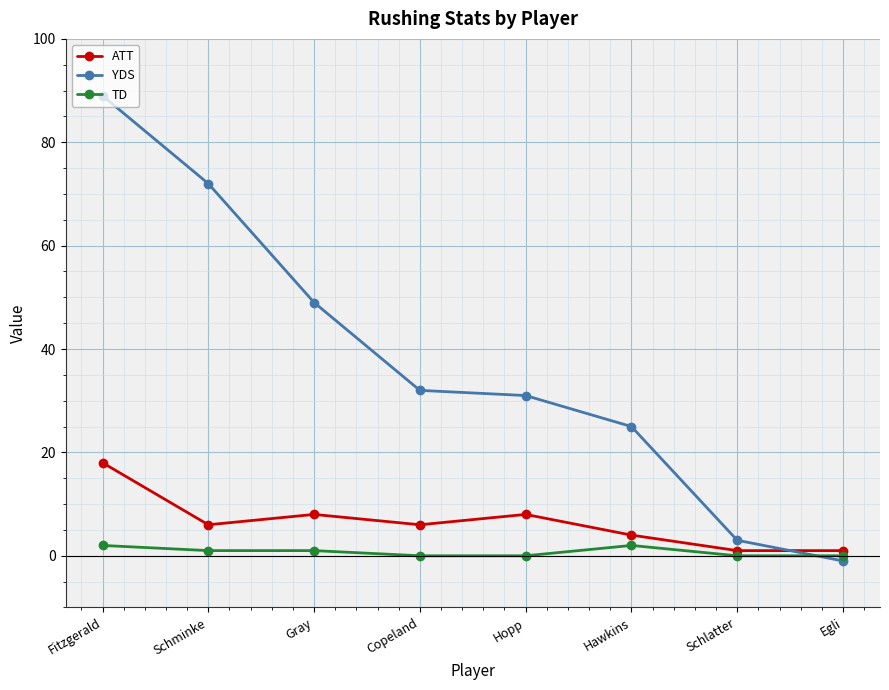

Which category has the lowest value across all series?

Egli